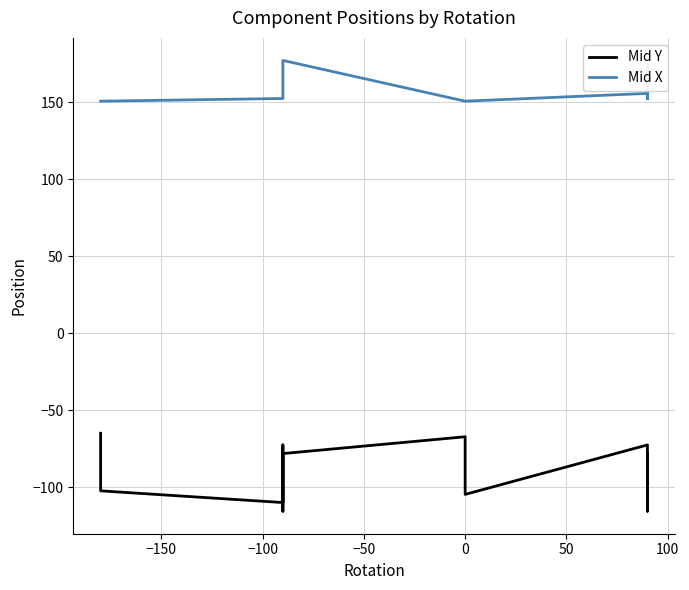

How many interior local peaks does the Mid X series have?

2